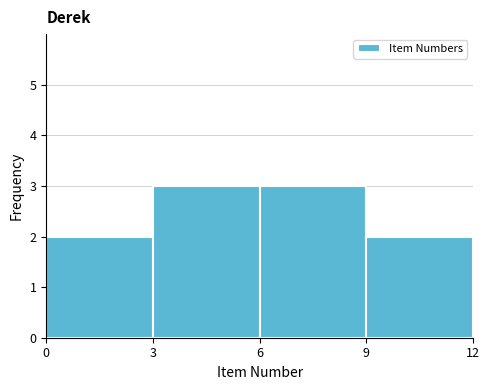

Reading left to right, transcribe this chart: for each bar, give the range it covers on the x-axis and its height. The values are not printed on the chart, so give them approximately, as read against the axis.

0 to 3: 2
3 to 6: 3
6 to 9: 3
9 to 12: 2